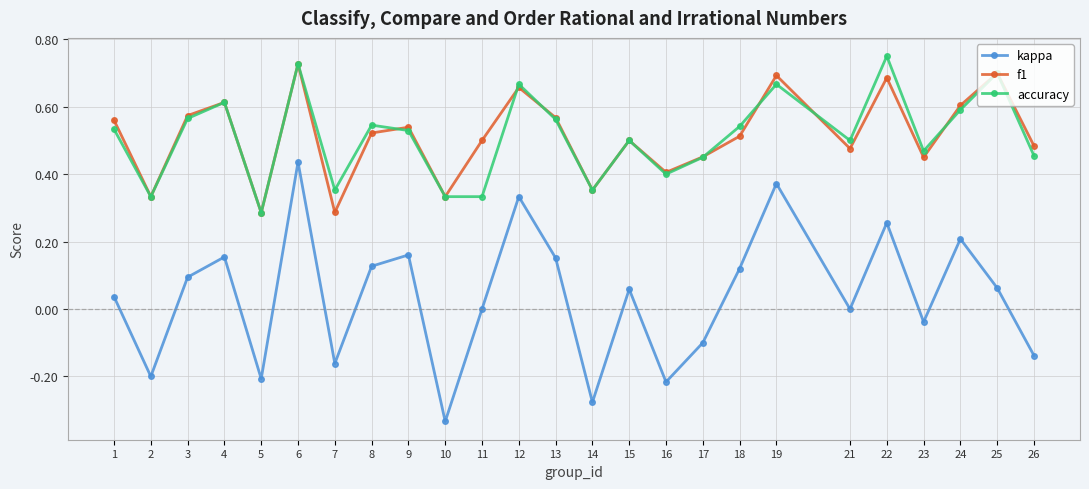

True or false: accuracy and kappa intersect in this chart.

False